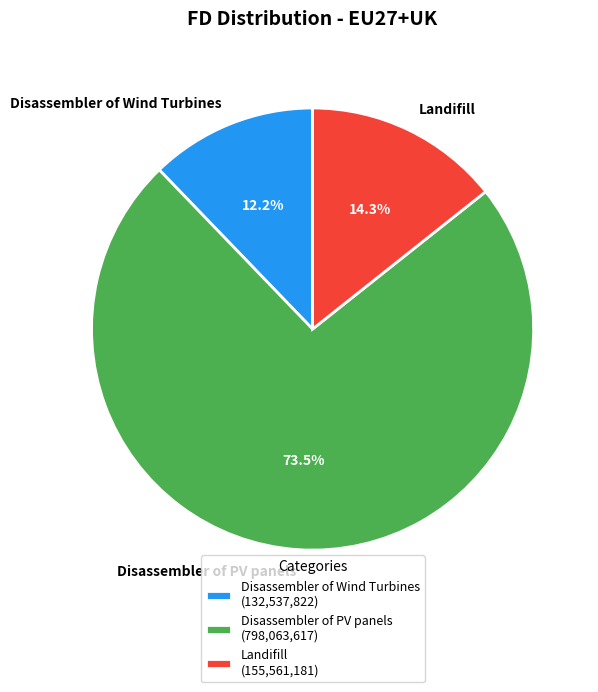

Approximately how many times larger is the value at Disassembler of PV panels compared to Disassembler of Wind Turbines?

6.0